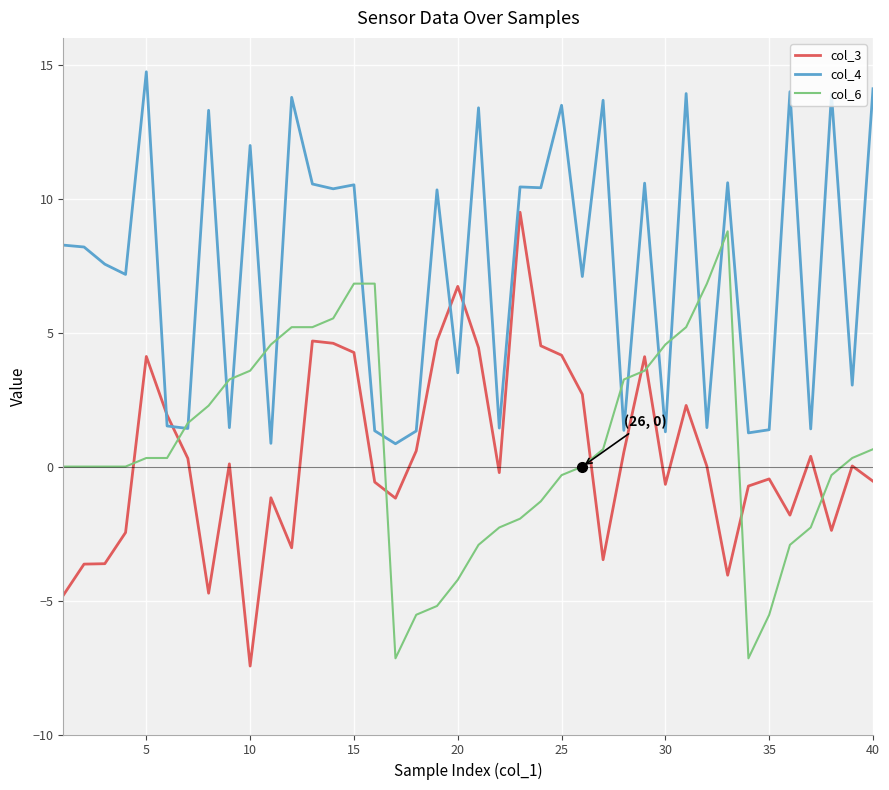

What is the highest value of the col_3 series?

9.5